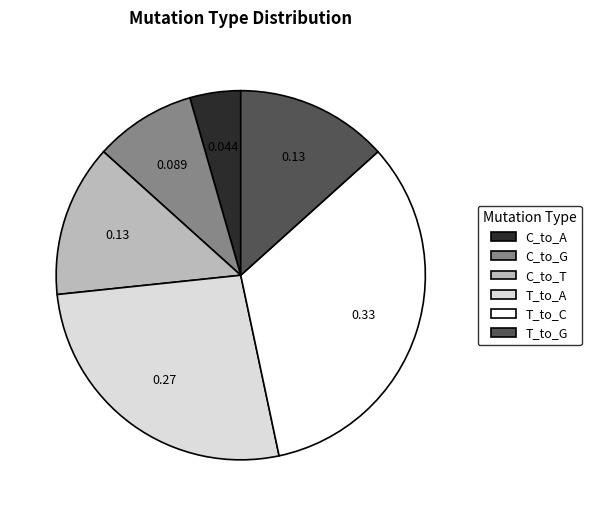

Is the sum of C_to_A and C_to_T greater than half?

No